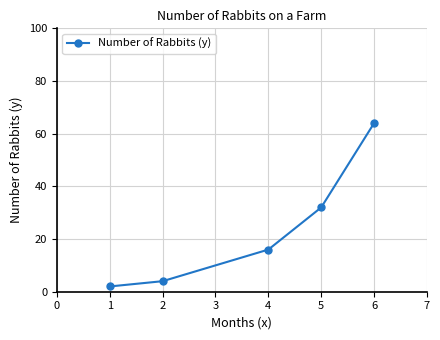

Reading left to right, extract all data points from this chart.

2	4	16	32	64